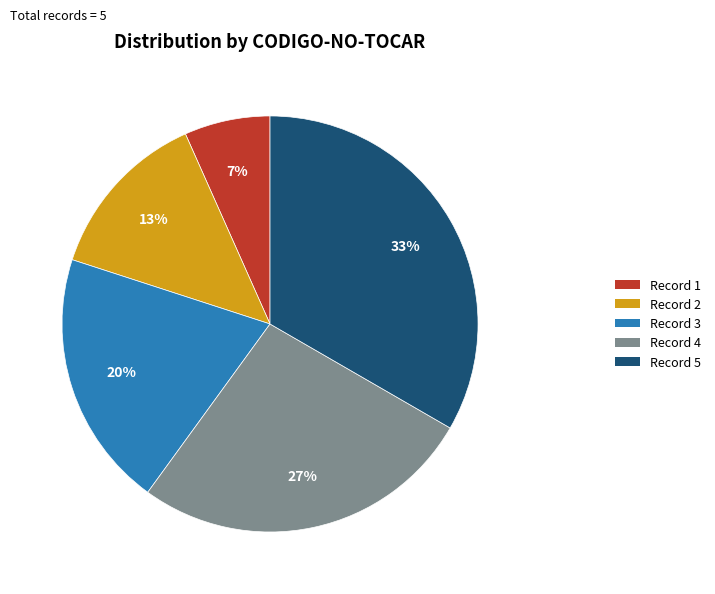

Is there a majority slice in this chart?

No